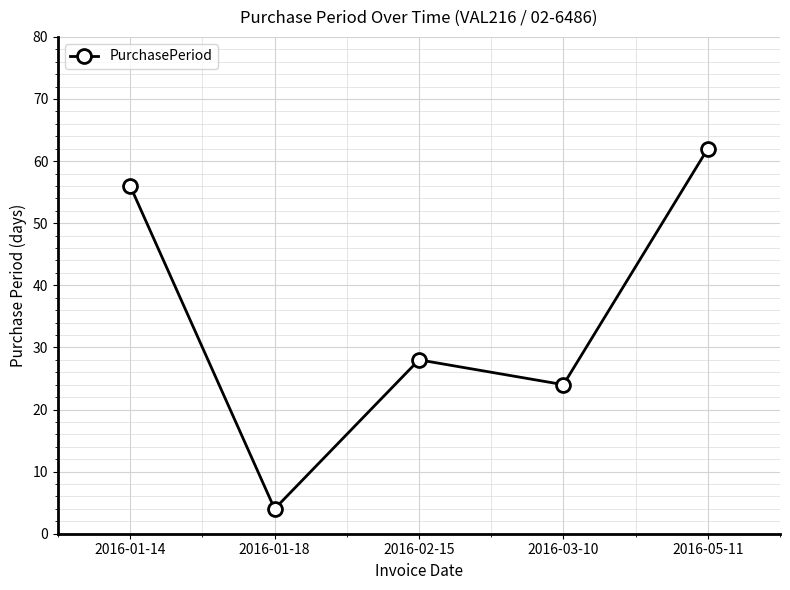

What is the sum of all values?

174